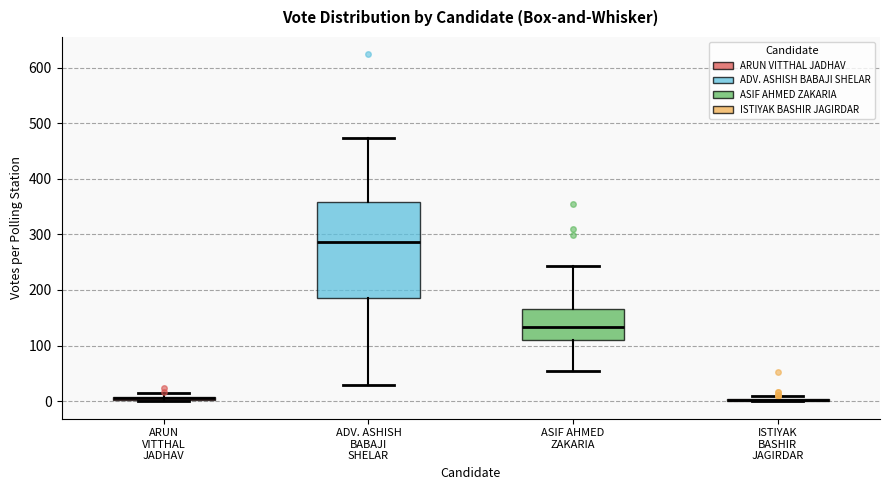

Comparing the boxes themselves (not the whiskers), which one is the tallest?

ADV. ASHISH BABAJI SHELAR